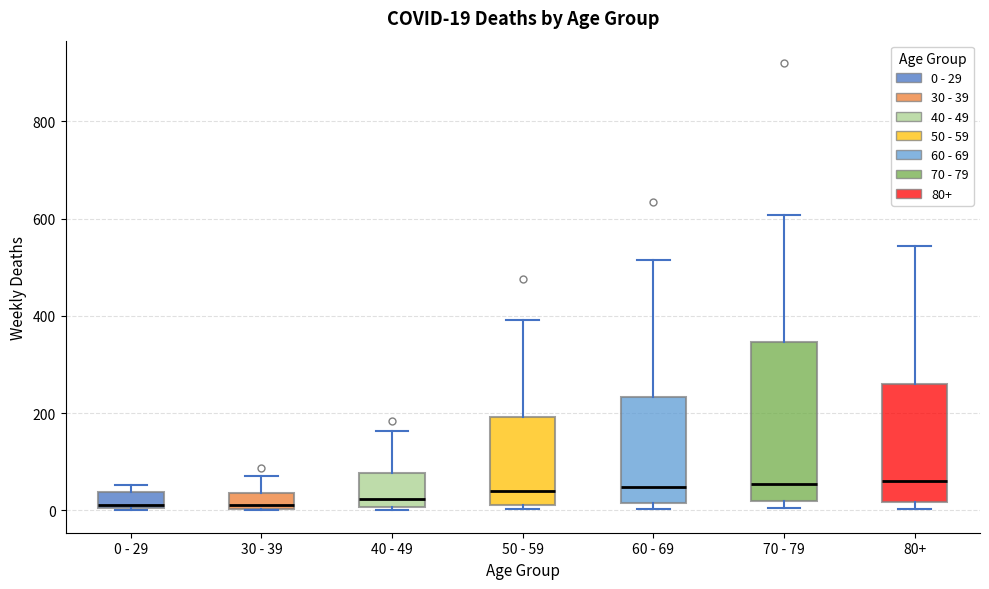

Which box is the tallest, from its lower edge to its upper edge?

70 - 79